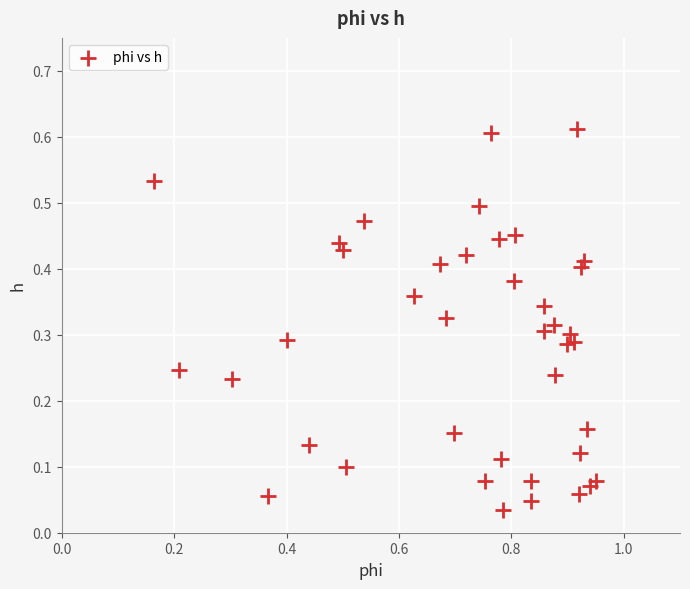

What is the range of X values (max minus min)?

0.8